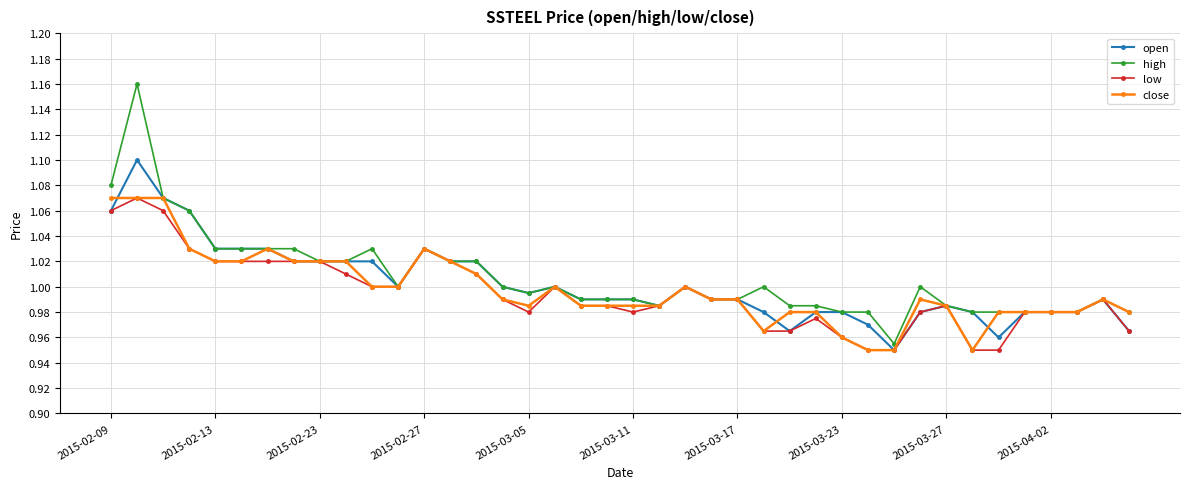

What is the difference between the maximum and minimum values in the high series?

0.2